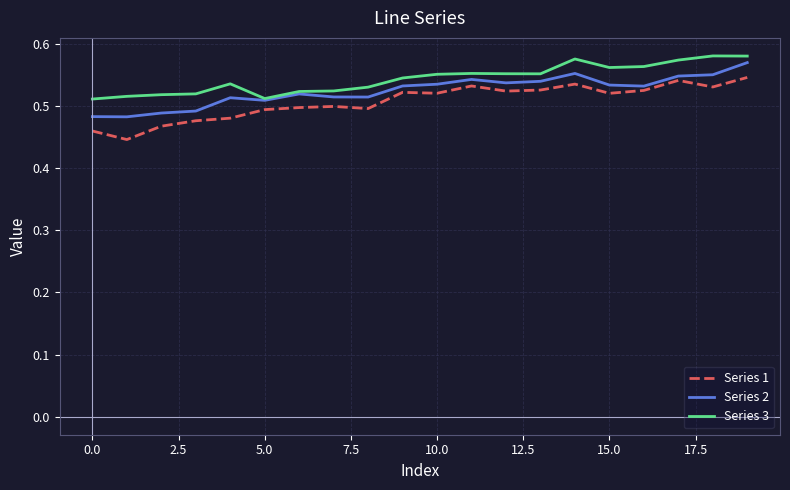

Is this an area chart (filled region under the line)?

No